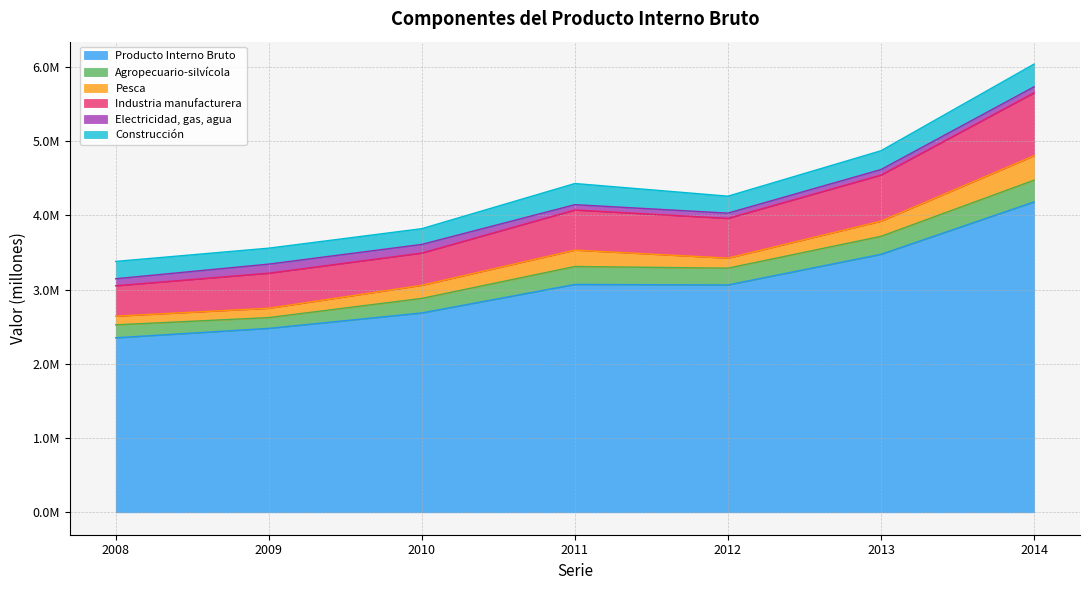

Reading left to right, list all the values displayed in this chart.

Producto Interno Bruto: 2349736	2476367	2684051	3067988	3061183	3473659	4179041
Agropecuario-silvícola: 174342	145400	196488	241924	226166	242302	293262
Pesca: 117176	126008	176292	220477	135216	204647	328986
Industria manufacturera: 408959	471690	433645	540114	534880	619831	846911
Electricidad, gas, agua: 94625	122396	116839	71851	71007	75032	81535
Construcción: 233432	214864	211866	284926	228237	253052	305516